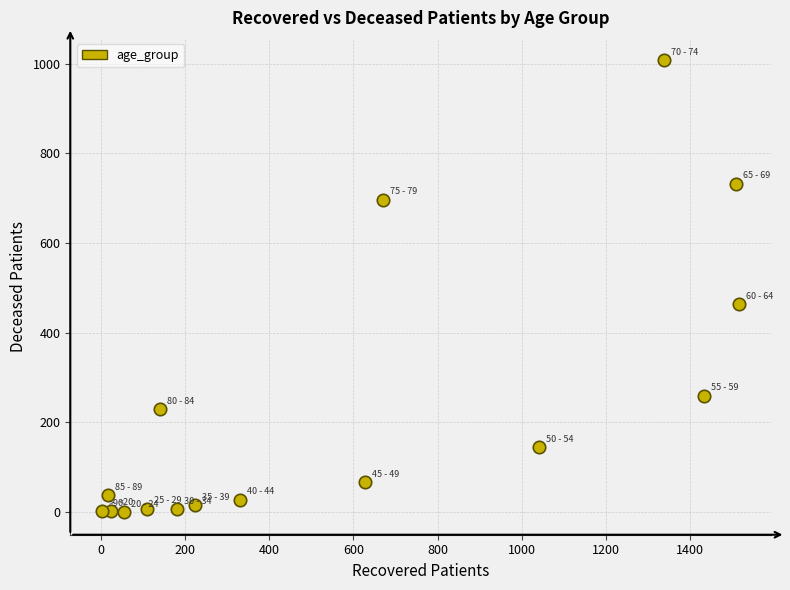

What is the range of X values (max minus min)?

1514